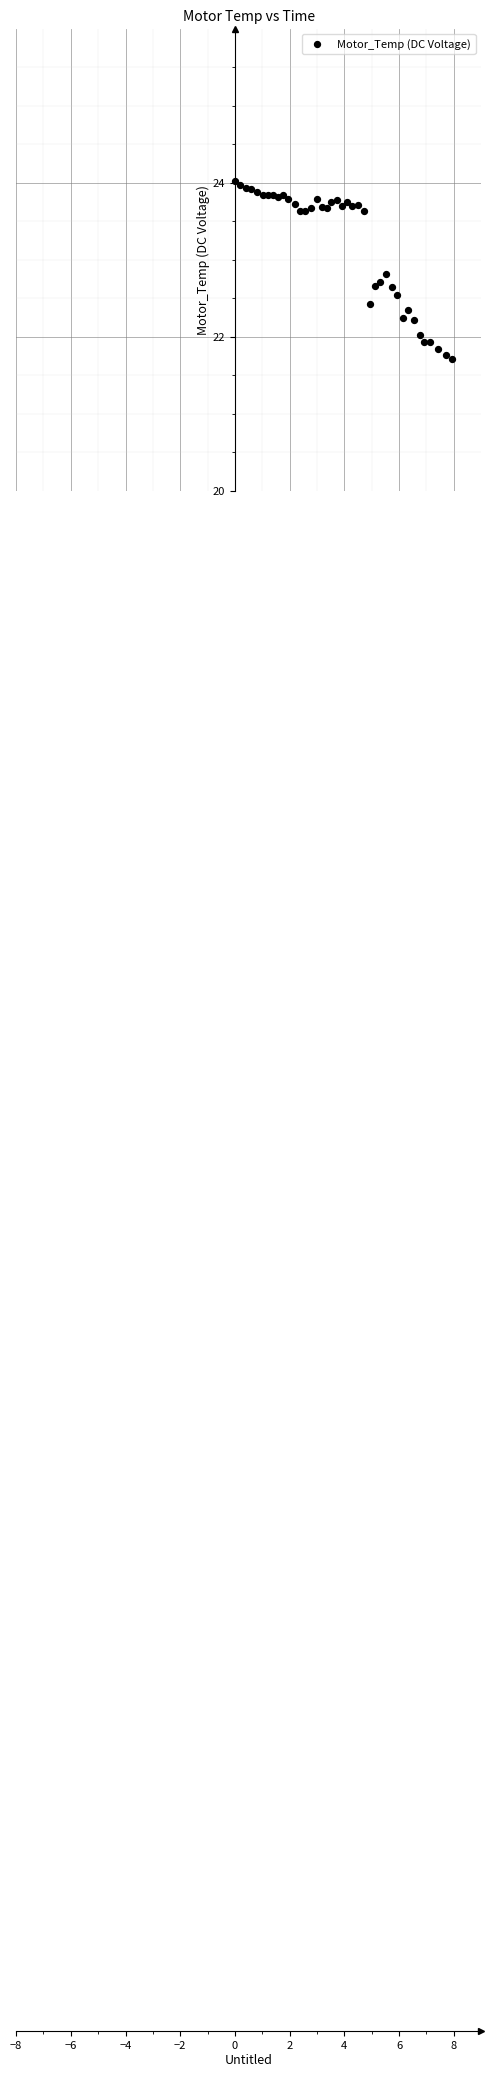

What is the range of X values (max minus min)?

7.9